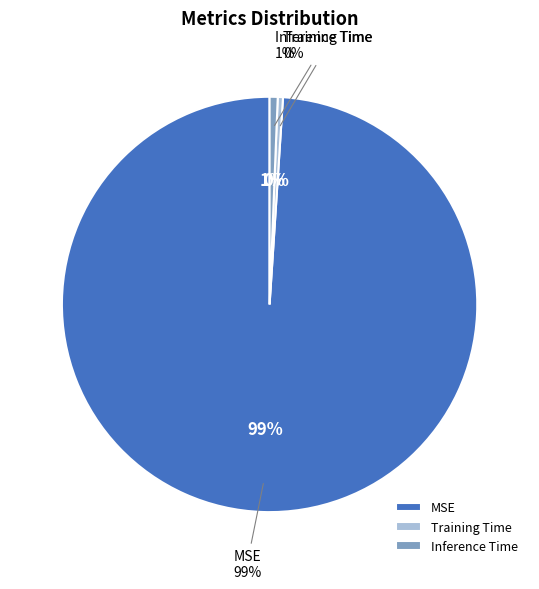

What is the smallest slice in the pie chart?

Training Time